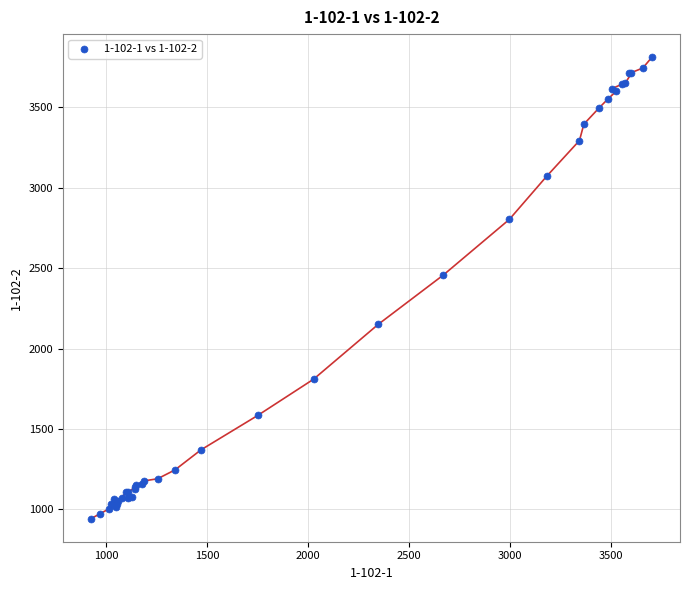

What Y value in the scatter plot is closest to 2376?

2456.9